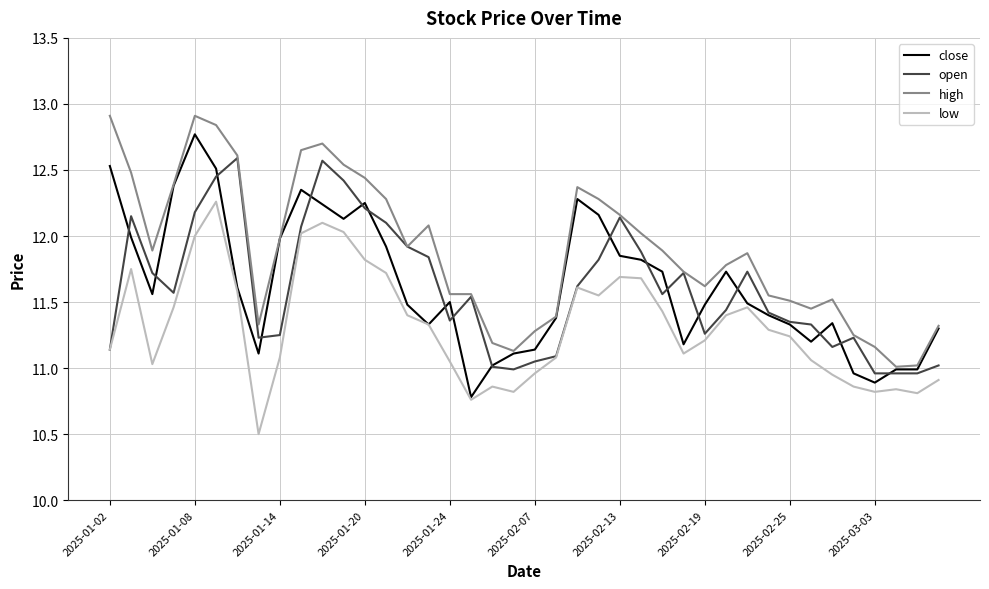

What is the smallest value displayed?

10.5